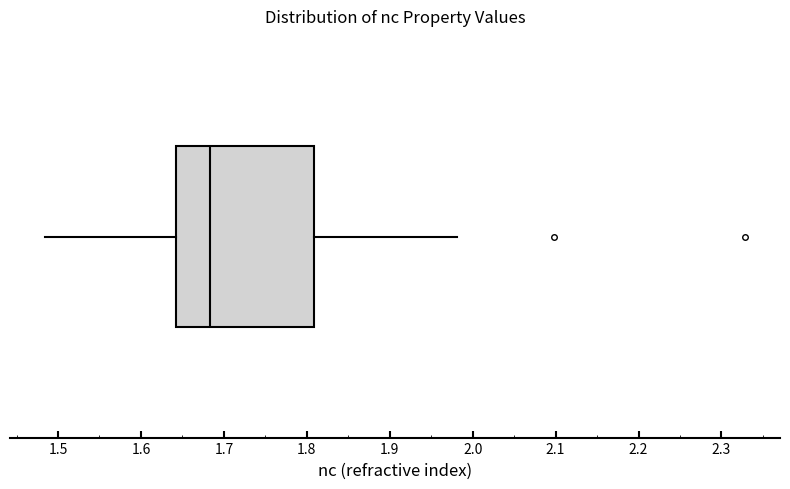

Read this box plot against the x-axis: the position of the median line, the range covered by the box, and the ends of both whiskers. The values are not printed on the chart, so give them approximately, as read against the axis.

median 1.68, box 1.64 to 1.81, whiskers 1.48 to 1.98